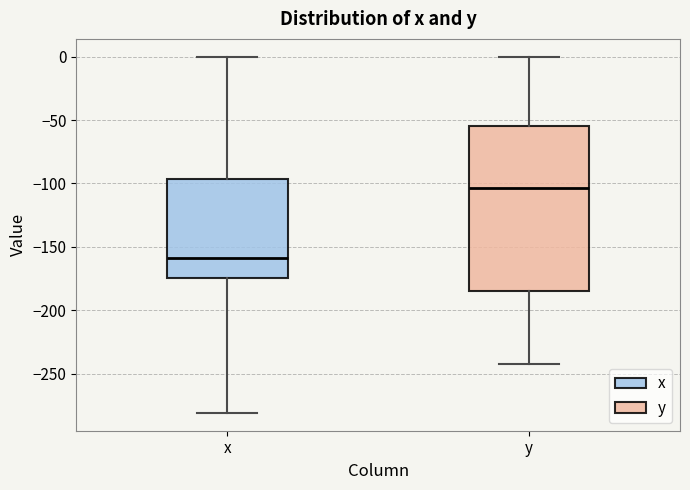

Which box is the tallest, from its lower edge to its upper edge?

y